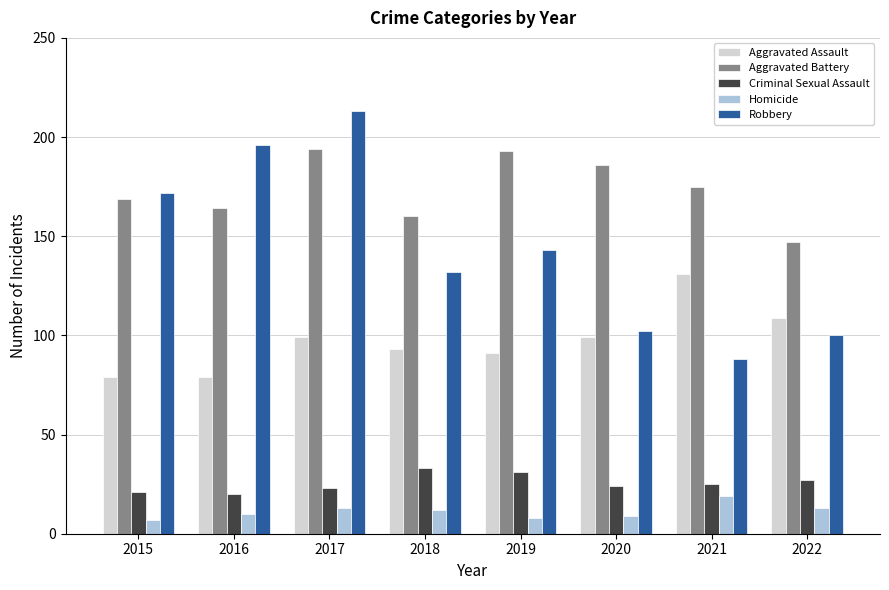

What are all the series names shown in the legend?

Aggravated Assault, Aggravated Battery, Criminal Sexual Assault, Homicide, Robbery